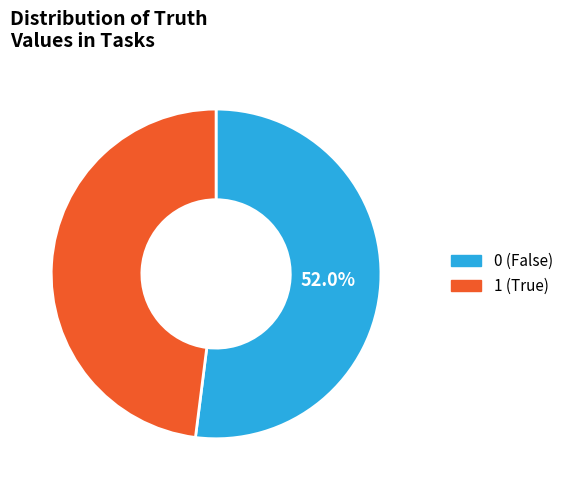

The 1 slice represents 36% of the pie. True or false?

False